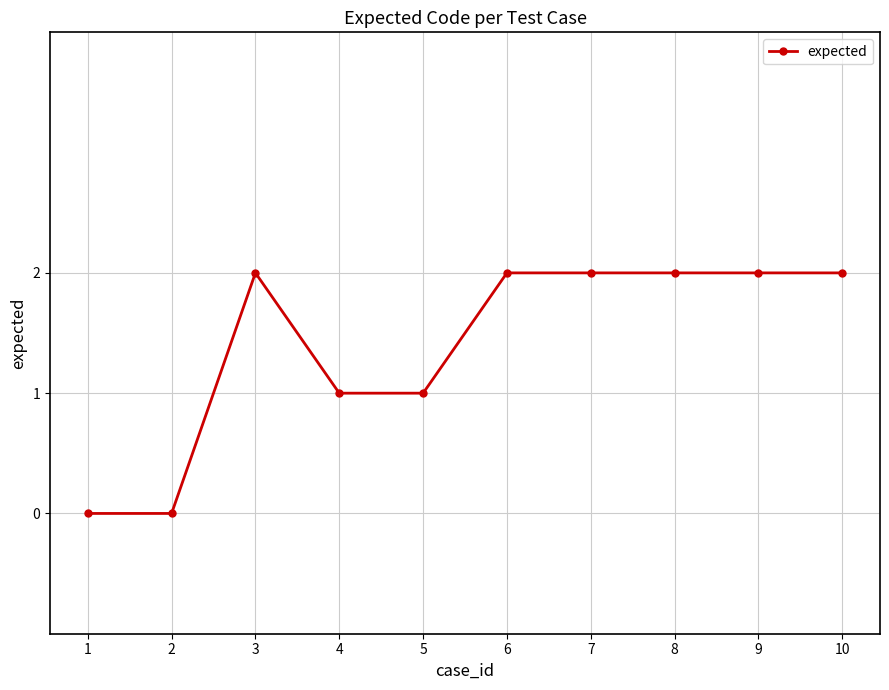

What is the difference between the values at 7 and 4?

1